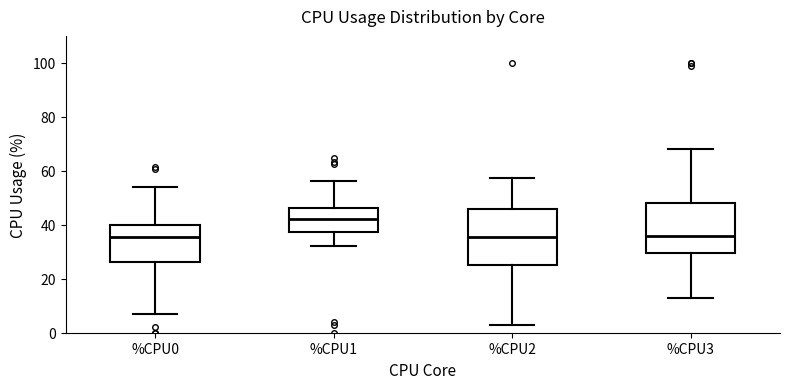

Where does the upper whisker of the box for %CPU1 end on the y-axis? The values are not printed on the chart, so give them approximately, as read against the axis.

56